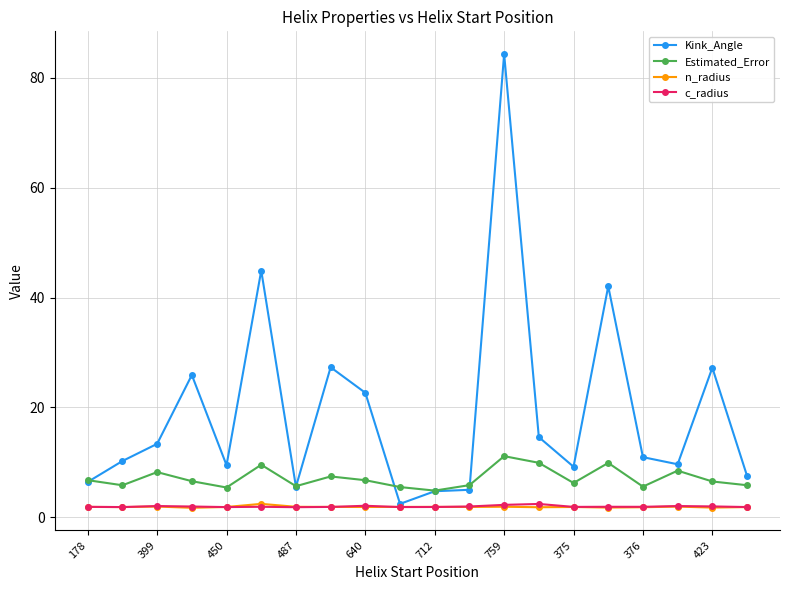

What is the value of the Kink_Angle point at the 2nd from the left?

10.3